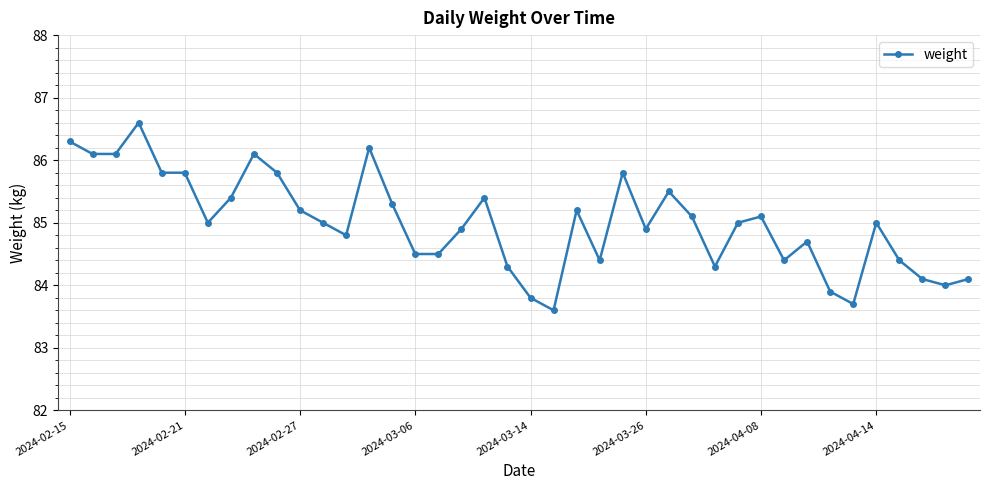

Reading left to right, what are all the values shown in this chart?

86.3	86.1	86.1	86.6	85.8	85.8	85.0	85.4	86.1	85.8	85.2	85.0	84.8	86.2	85.3	84.5	84.5	84.9	85.4	84.3	83.8	83.6	85.2	84.4	85.8	84.9	85.5	85.1	84.3	85.0	85.1	84.4	84.7	83.9	83.7	85.0	84.4	84.1	84.0	84.1